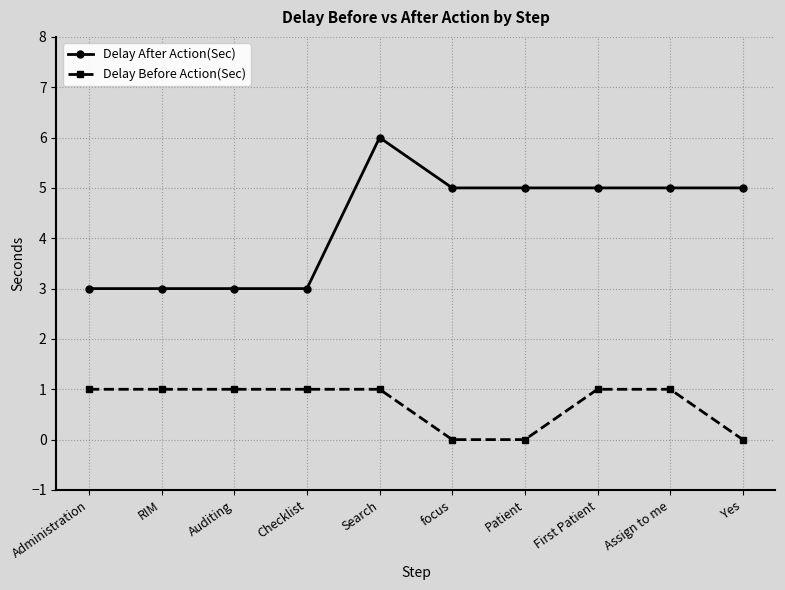

At Auditing, list the series in order from largest to smallest.

Delay After Action(Sec), Delay Before Action(Sec)